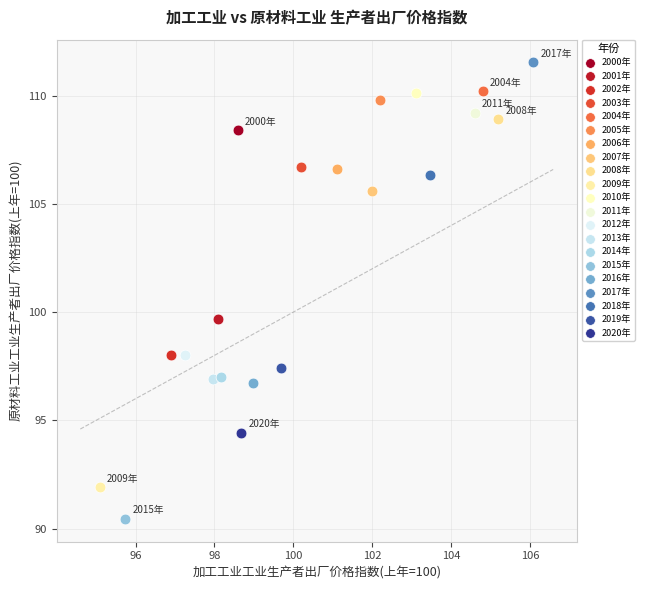

Which series reaches the minimum Y coordinate?

2015年